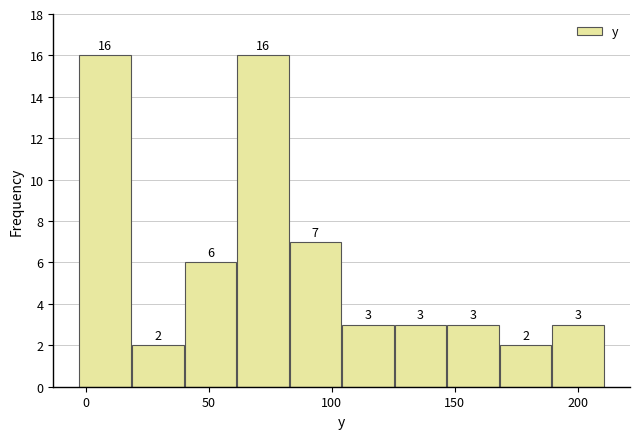

How tall is the bar that spans 145 to 170 on the x-axis? The bar edges are not printed on the chart, so give them approximately, as read against the axis.

3